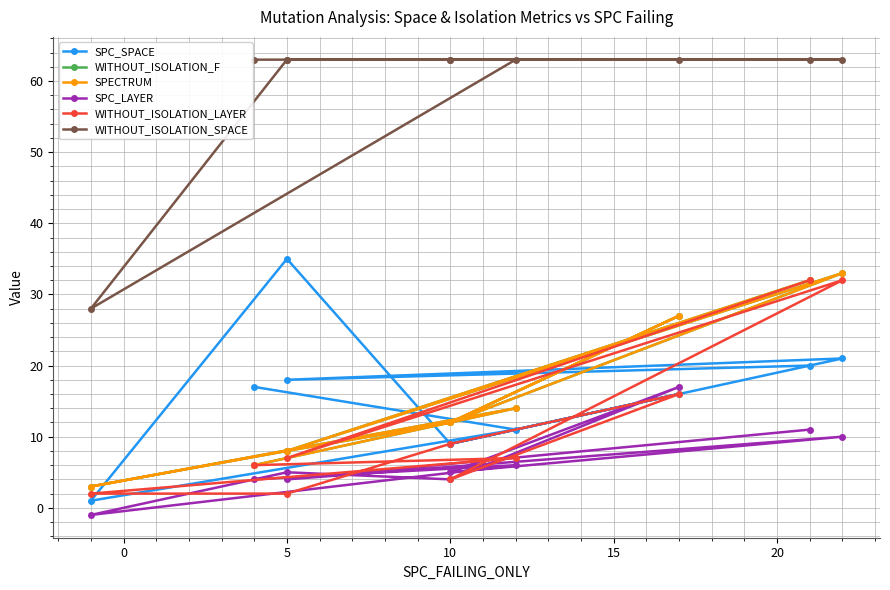

What position from the right is 25?

4